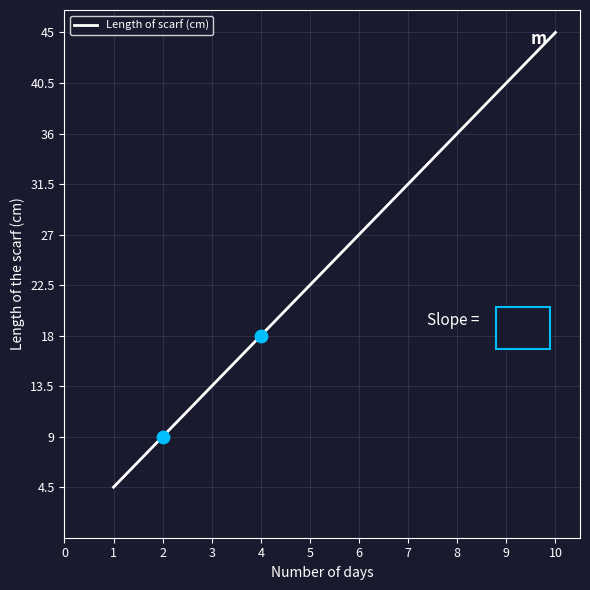

Between 8 and 5, which is larger?

8